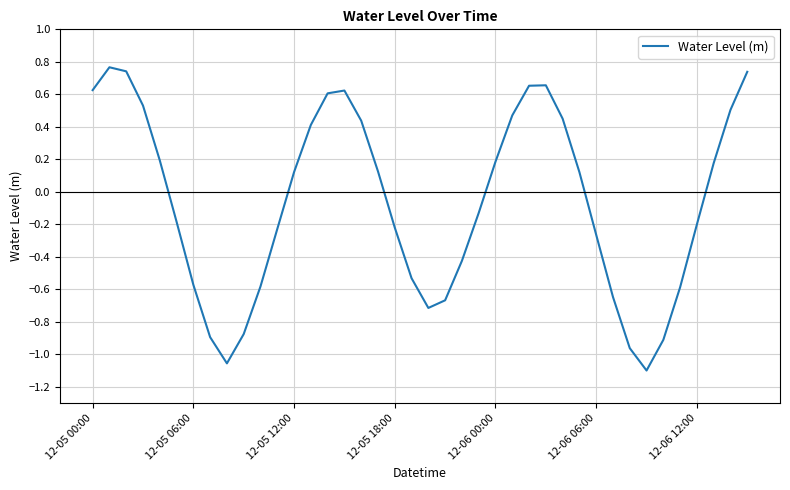

What is the difference between the maximum and minimum values?

1.9